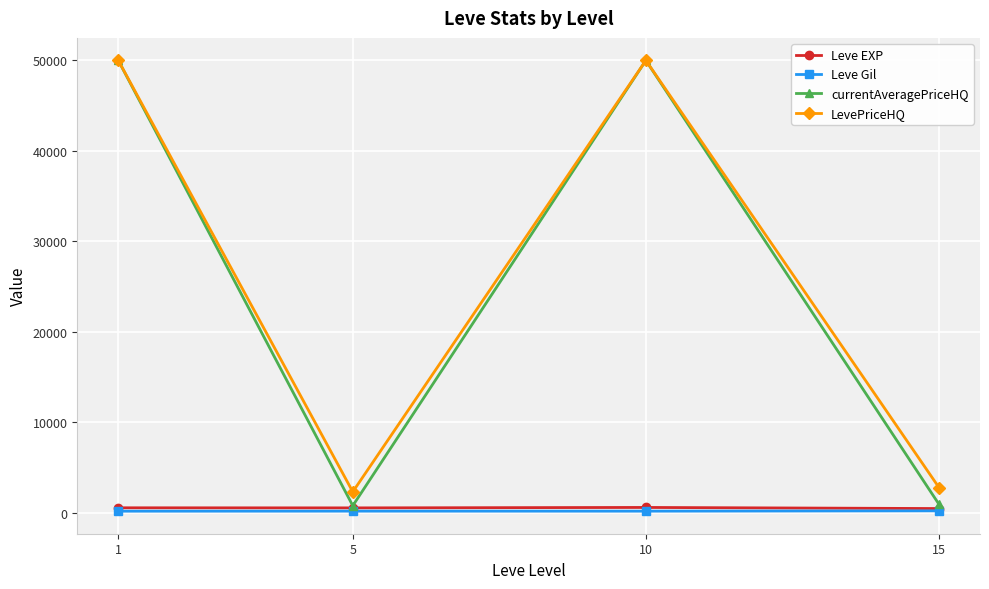

The value of currentAveragePriceHQ at 1 is 83407.8. True or false?

False